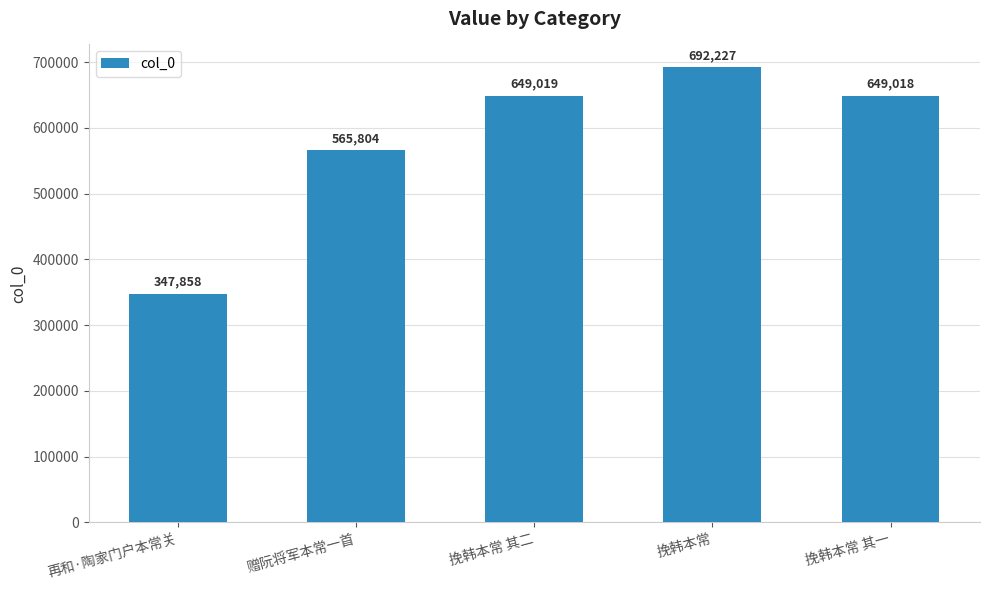

What position from the right is 挽韩本常?

2